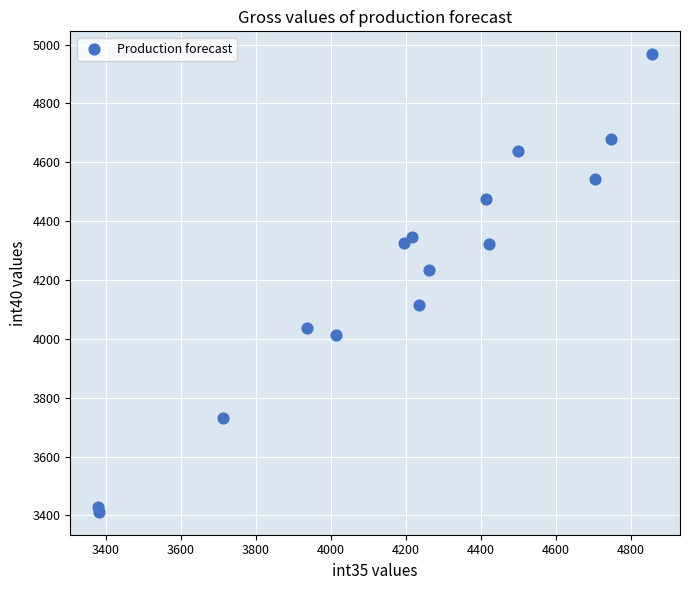

What Y value in the scatter plot is closest to 4189?

4233.0